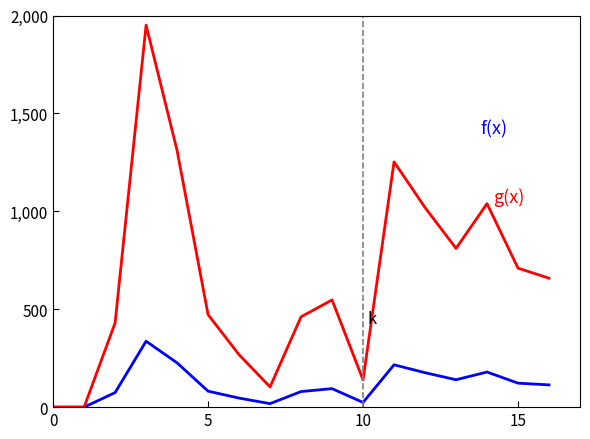

What is the greatest value displayed?

1950.8